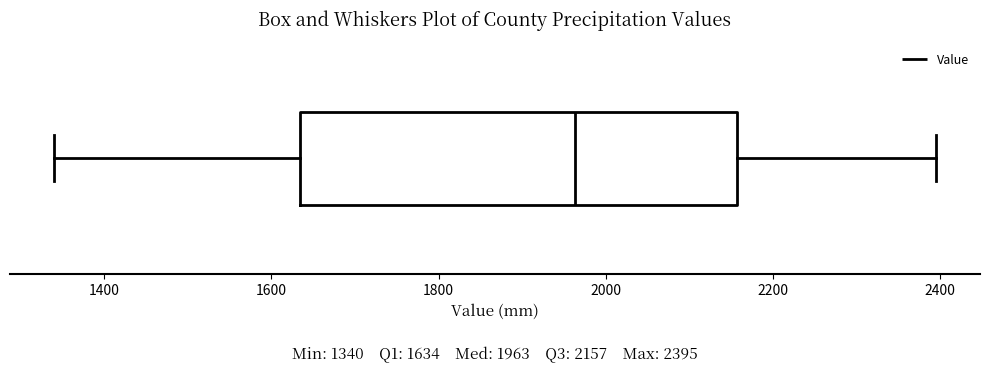

Where does the right whisker of the box end on the x-axis? The values are not printed on the chart, so give them approximately, as read against the axis.

2400